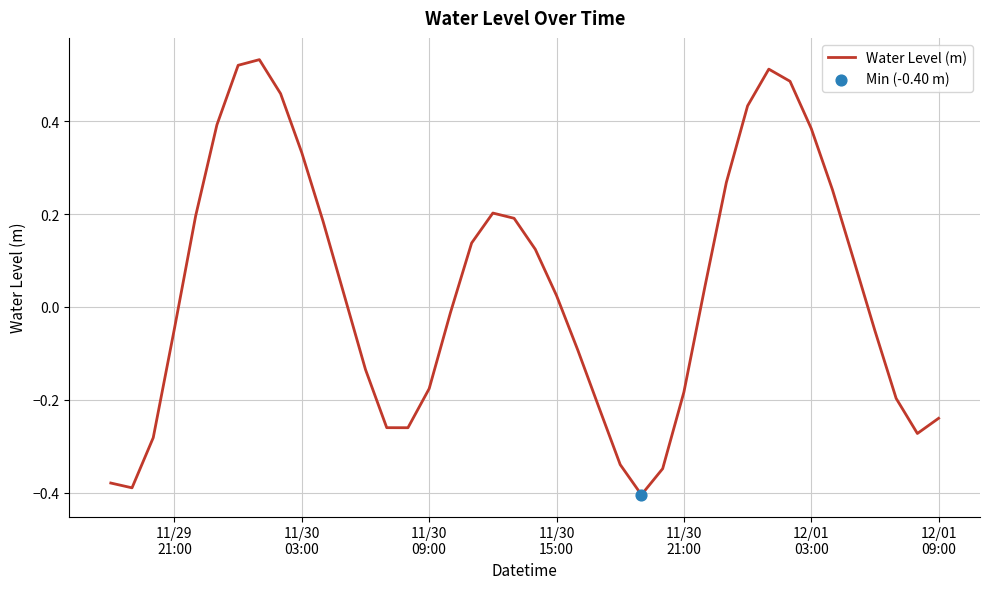

What is the difference between the maximum and minimum values?

0.9